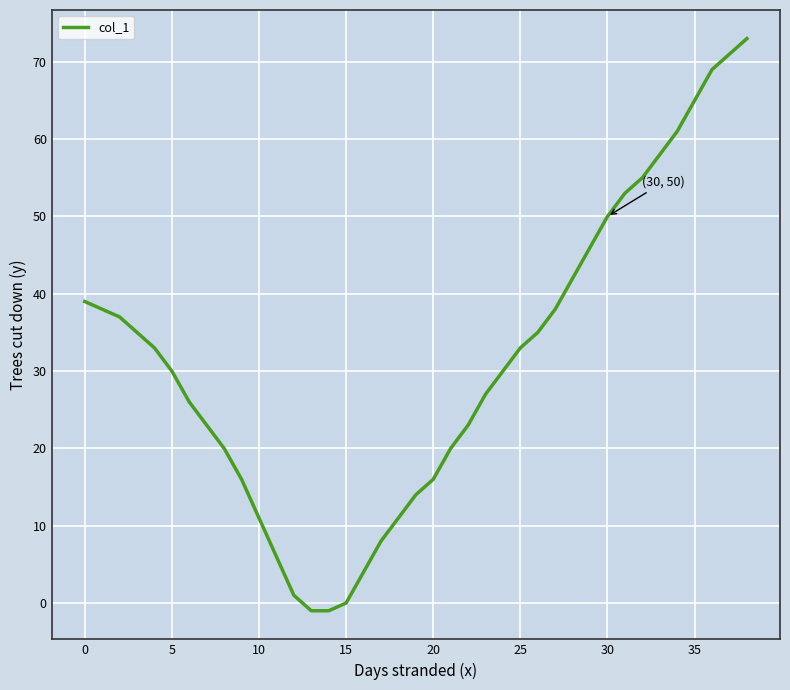

What is the difference between the maximum and minimum values?

74